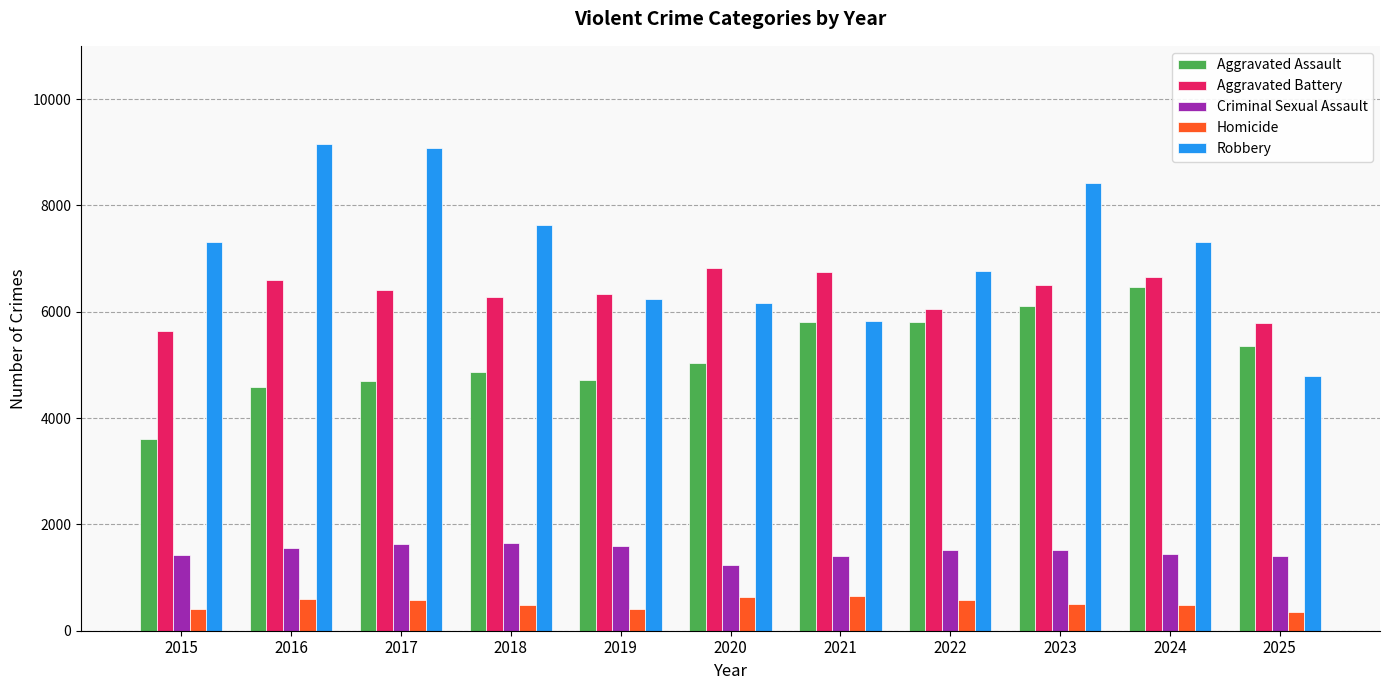

List the series in order of their peak value, highest first.

Robbery, Aggravated Battery, Aggravated Assault, Criminal Sexual Assault, Homicide